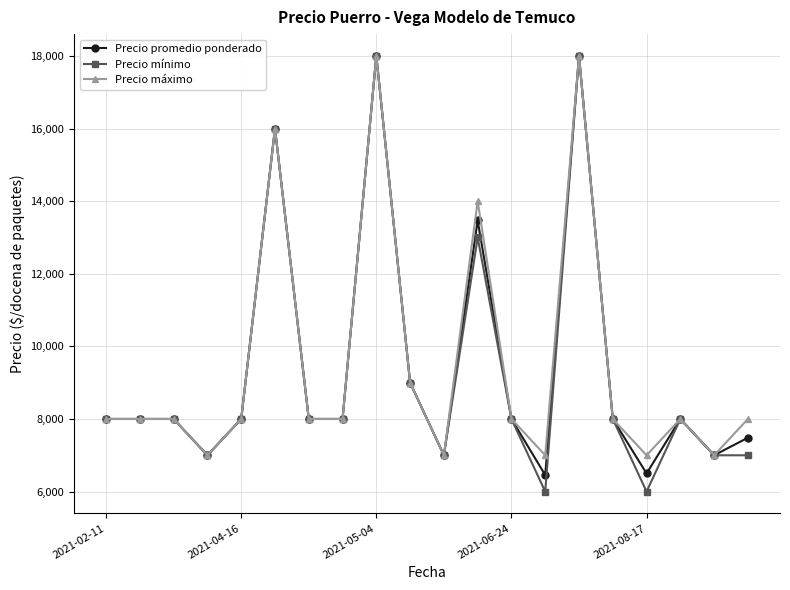

What is the value of the Precio promedio ponderado point at the 7th from the left?

8000